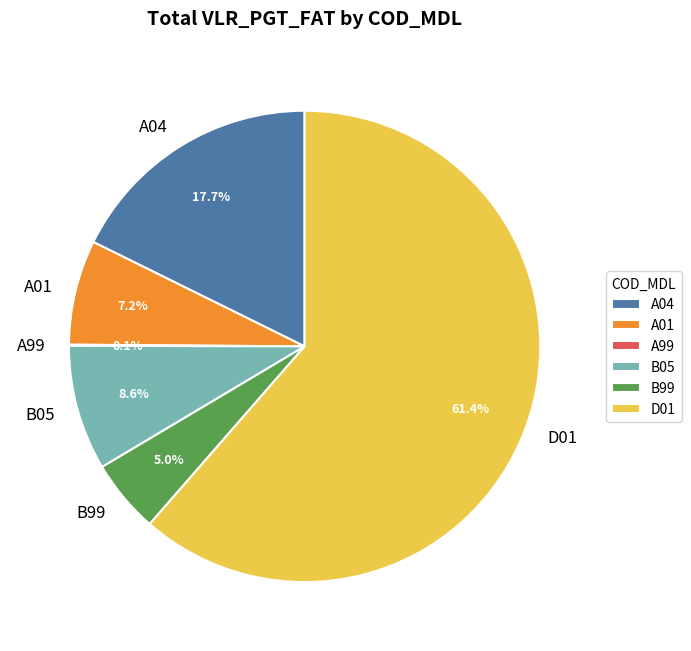

Does B05 account for over 50% of the chart?

No